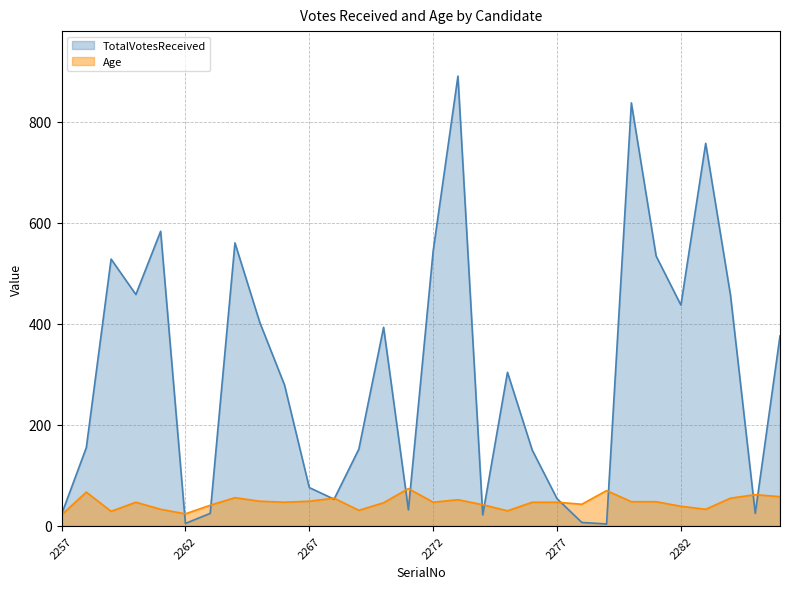

How many interior local valleys does the Age series have?

8